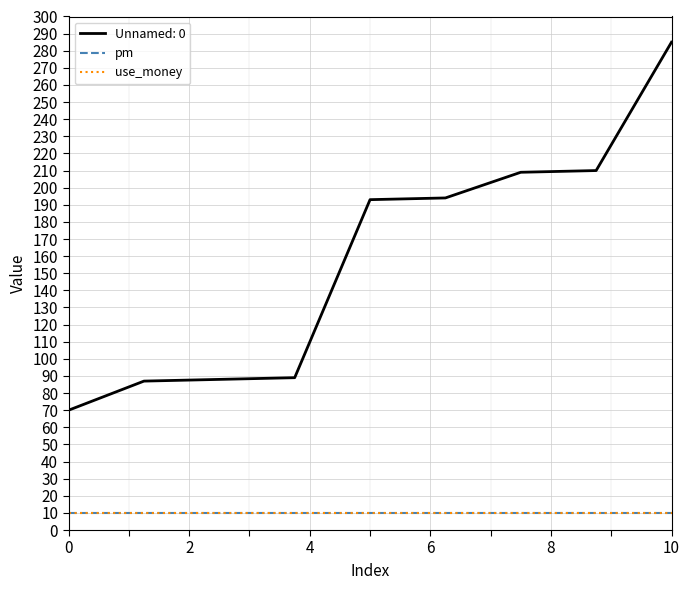

Does the chart have visible grid lines?

Yes